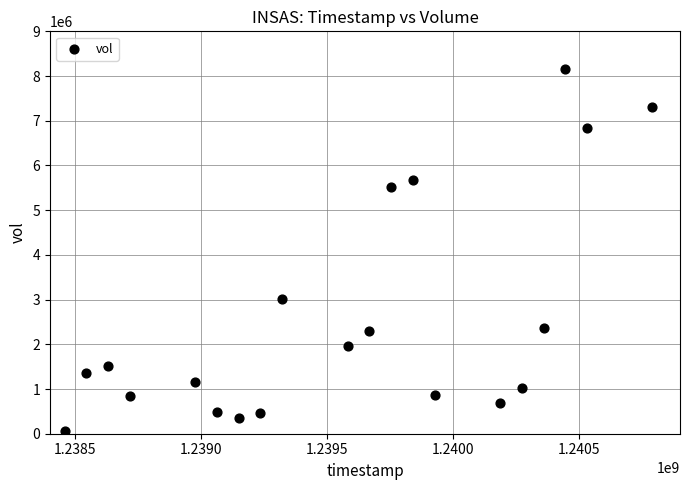

What Y value in the scatter plot is closest to 4111822?

3016175